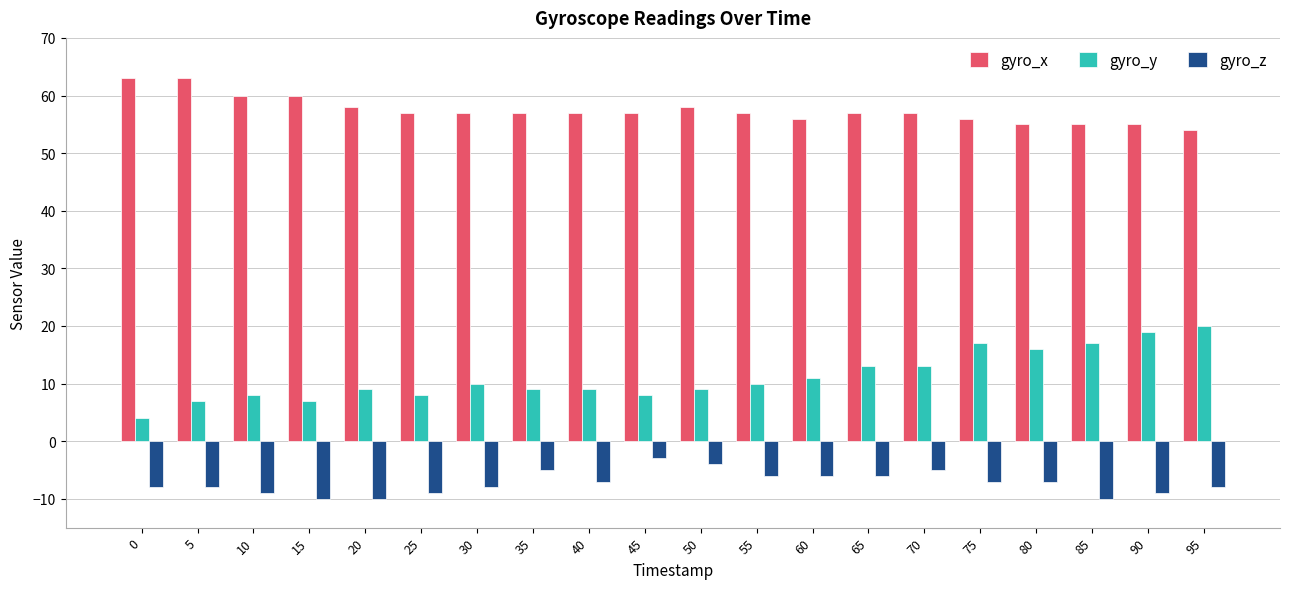

The value of gyro_y at 30 is 4. True or false?

False